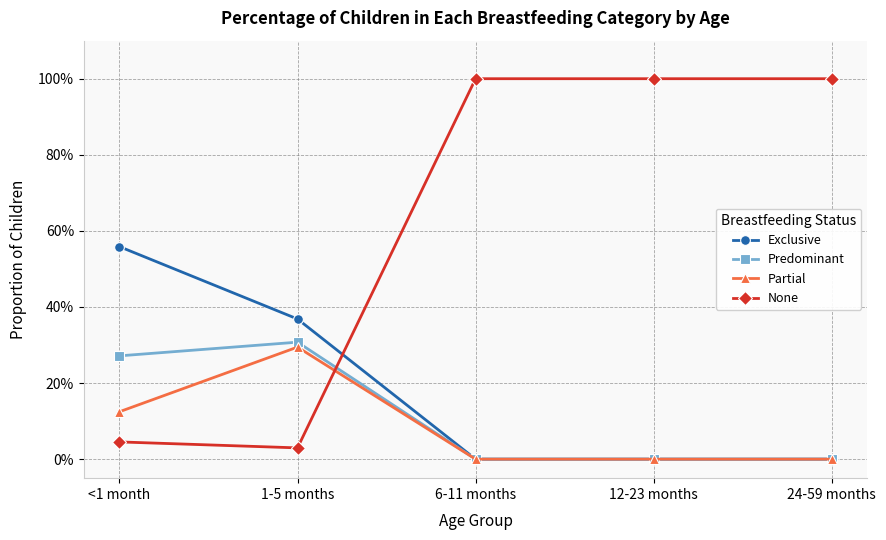

Is this an area chart (filled region under the line)?

No